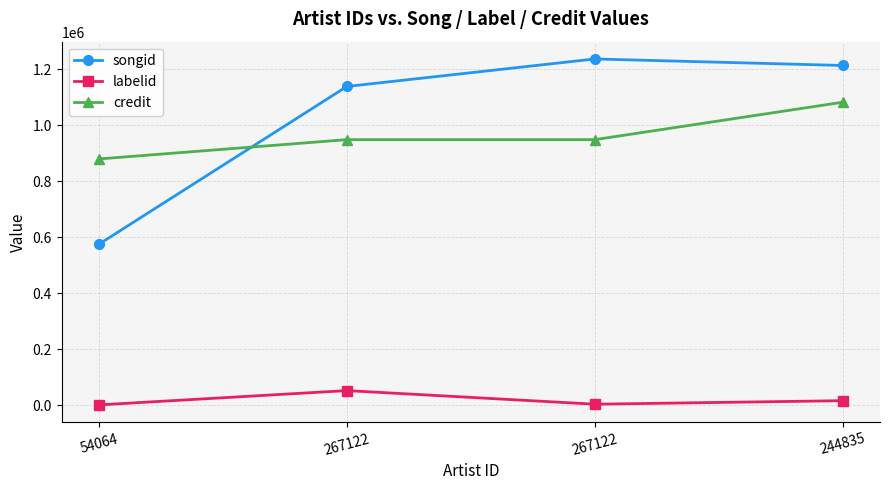

Reading left to right, what are all the values shown in this chart?

songid: 54064=574433	267122=1137788	267122=1236032	244835=1212776
labelid: 54064=751	267122=51819	267122=3267	244835=15781
credit: 54064=878981	267122=947906	267122=947906	244835=1081605